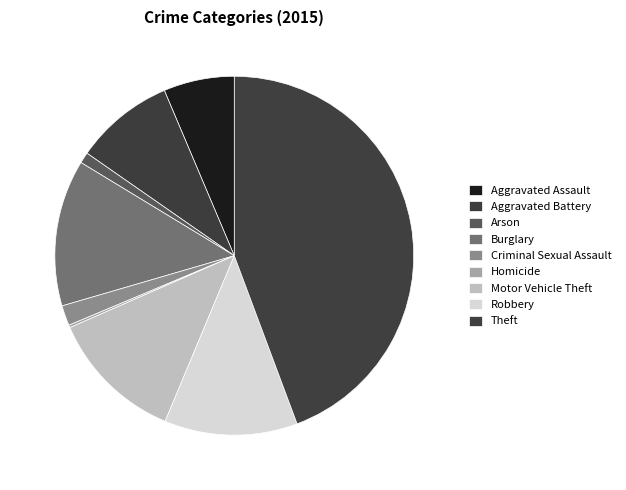

Is there a majority slice in this chart?

No